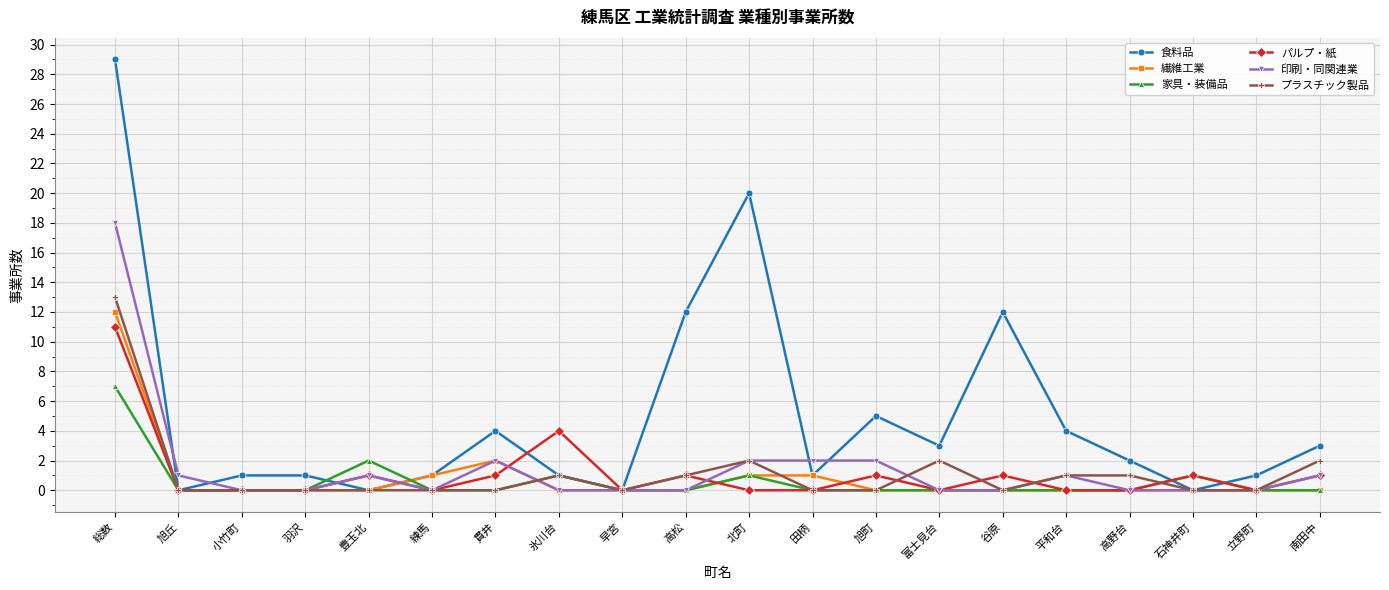

The value of 印刷・同関連業 at 羽沢 is 9. True or false?

False